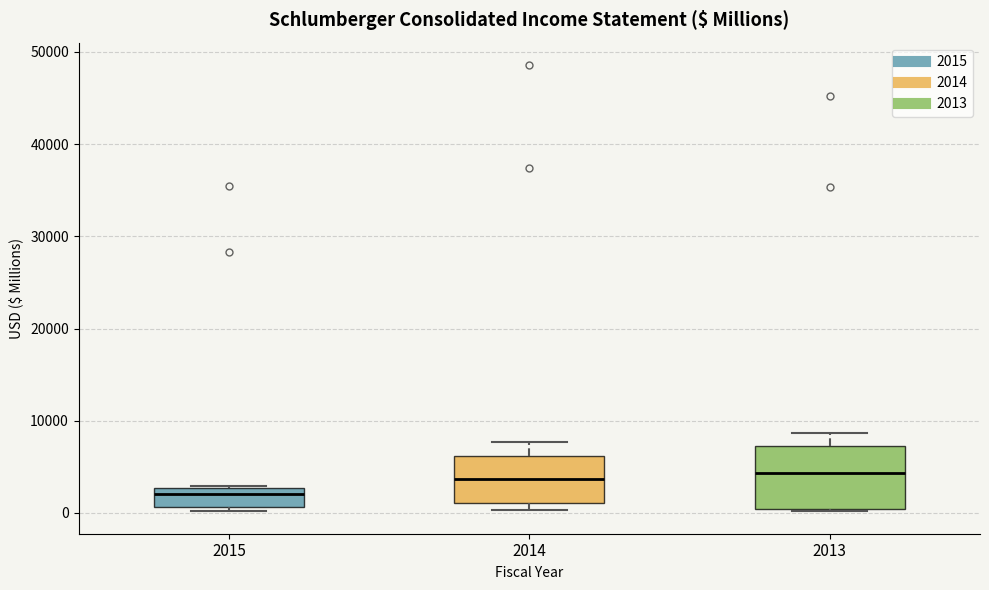

Which box is the tallest, from its lower edge to its upper edge?

2013